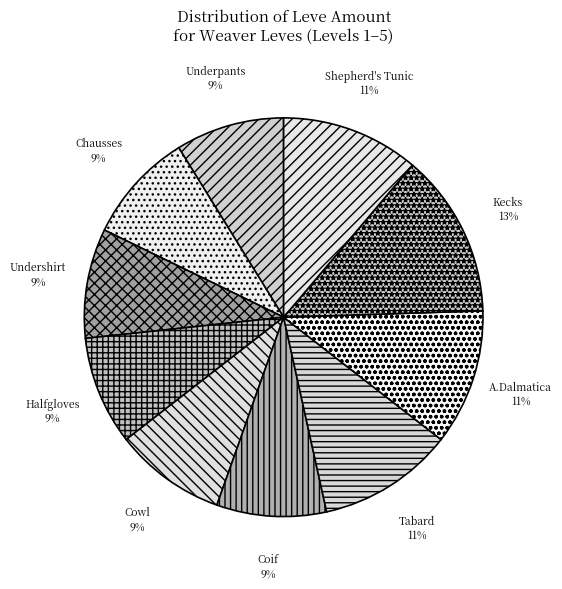

How many slices are in this pie chart?

10